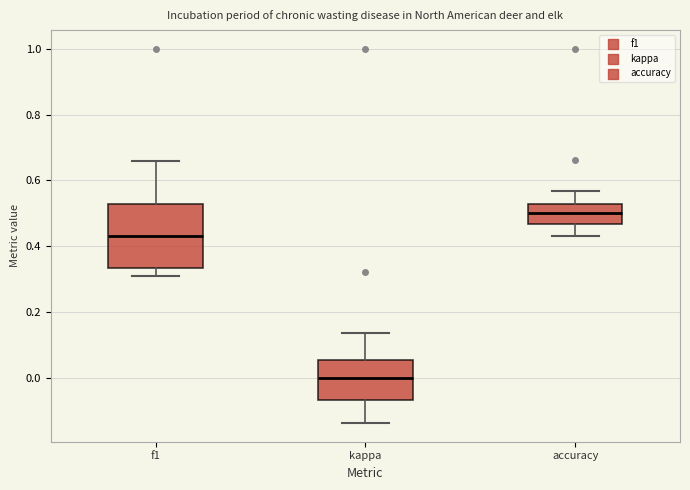

Reading left to right, read every box against the y-axis: the position of its median line, the range the box covers, and the ends of its whiskers. The values are not printed on the chart, so give them approximately, as read against the axis.

f1: median 0.44, box 0.34 to 0.52, whiskers 0.32 to 0.66
kappa: median 0.00, box -0.06 to 0.06, whiskers -0.14 to 0.14
accuracy: median 0.50, box 0.46 to 0.52, whiskers 0.44 to 0.56